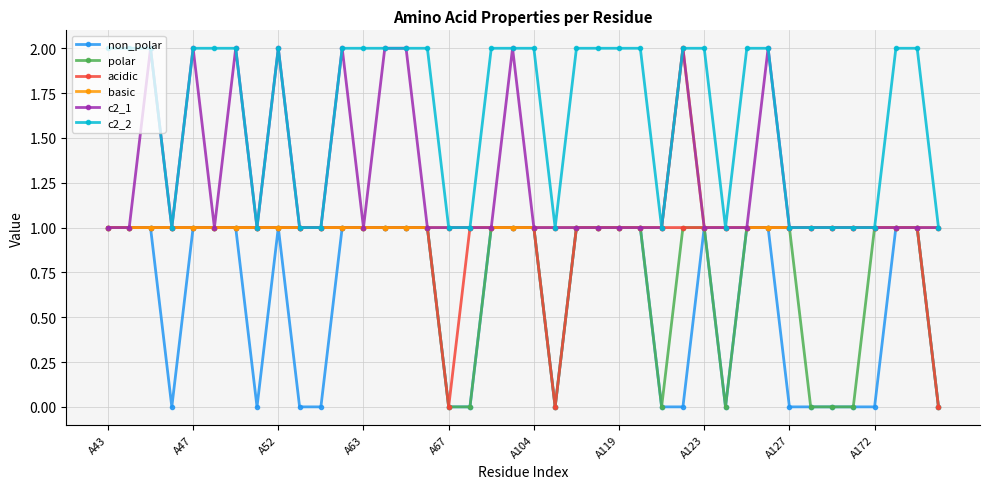

What is the difference between the second highest and minimum values in the c2_2 series?

1